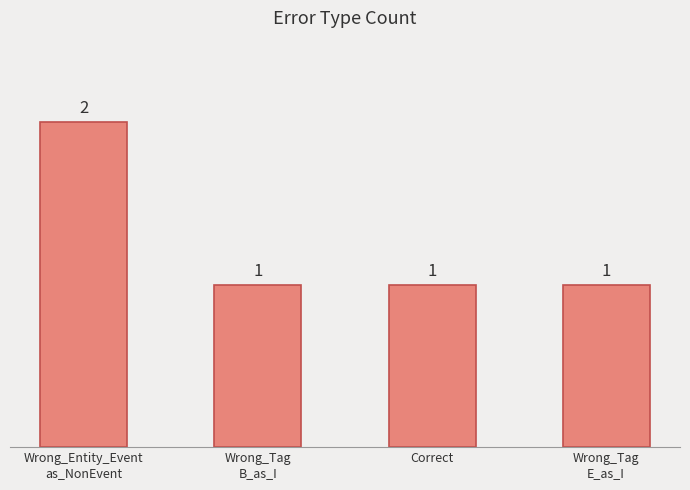

How many values exceed 1?

1